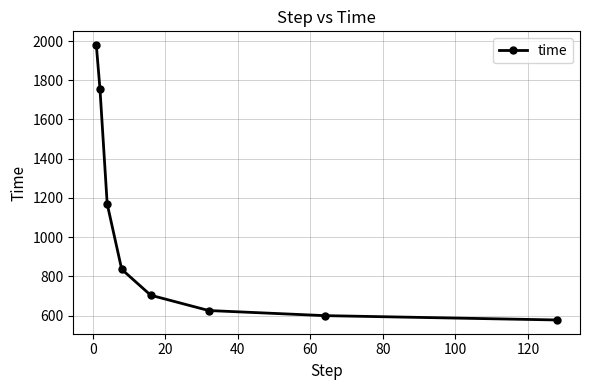

How many values exceed 835?

4